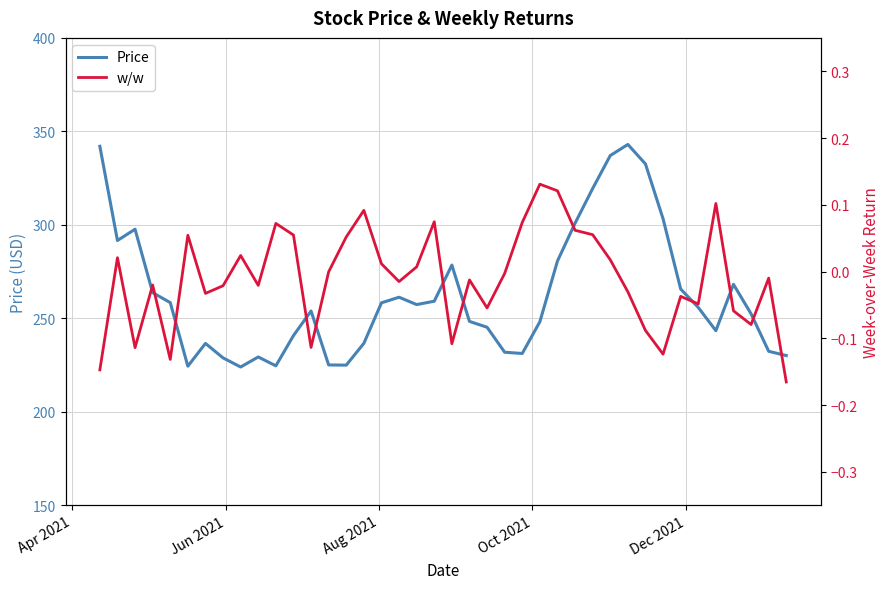

What is the lowest value of the w/w series?

-0.2